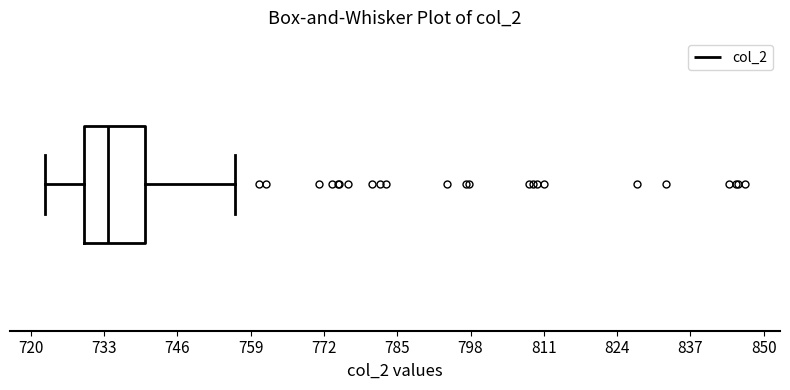

Where does the median line of the box sit on the x-axis? The values are not printed on the chart, so give them approximately, as read against the axis.

734